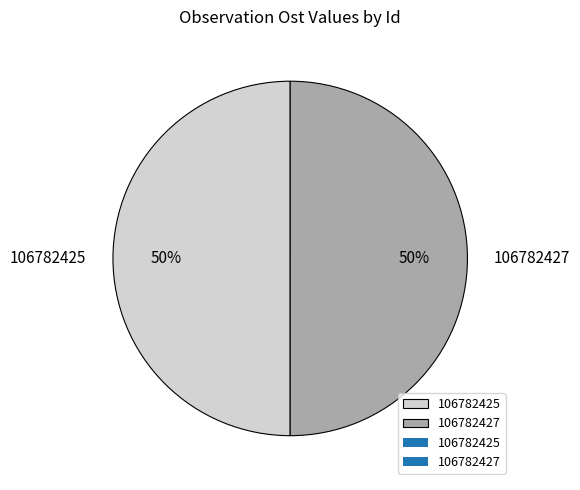

Approximately how many times larger is the value at 106782425 compared to 106782427?

1.0